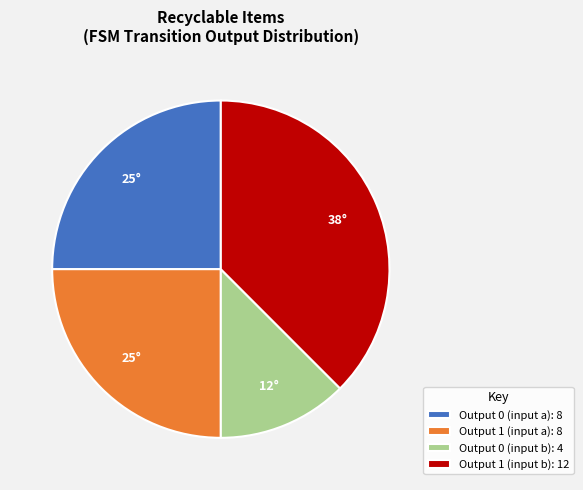

What is the ratio of the value at Output 0 (input a): 8 to the value at Output 0 (input b): 4?

2.0